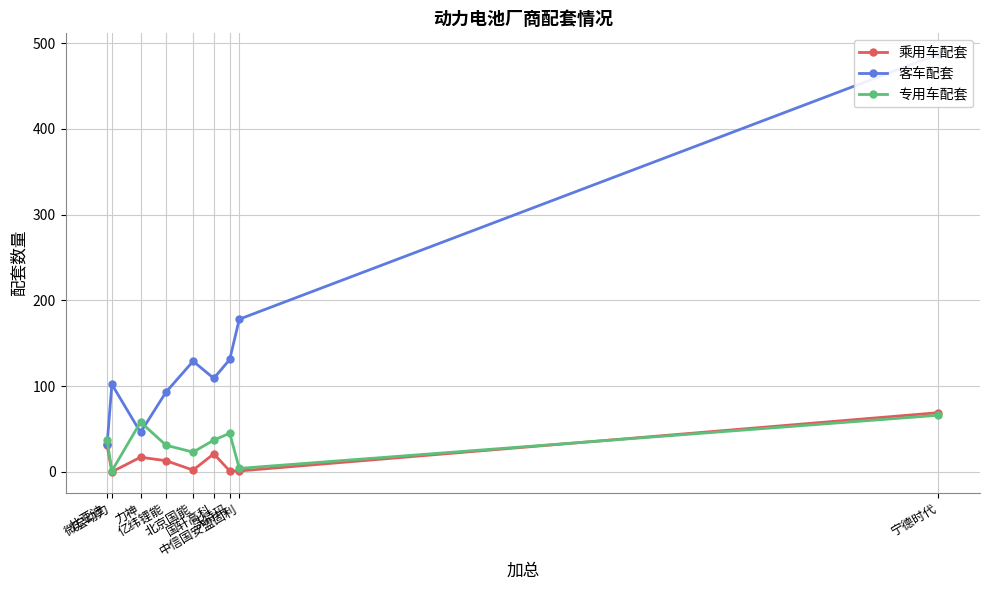

Reading right to left, list all the values displayed in this chart.

乘用车配套: 比亚迪=31	微宏动力=0	力神=17	亿纬锂能=13	北京国能=2	国轩高科=21	沃特玛=1	中信国安盟固利=1	宁德时代=69
客车配套: 比亚迪=32	微宏动力=102	力神=46	亿纬锂能=93	北京国能=129	国轩高科=109	沃特玛=131	中信国安盟固利=178	宁德时代=487
专用车配套: 比亚迪=37	微宏动力=1	力神=58	亿纬锂能=31	北京国能=23	国轩高科=37	沃特玛=45	中信国安盟固利=4	宁德时代=66